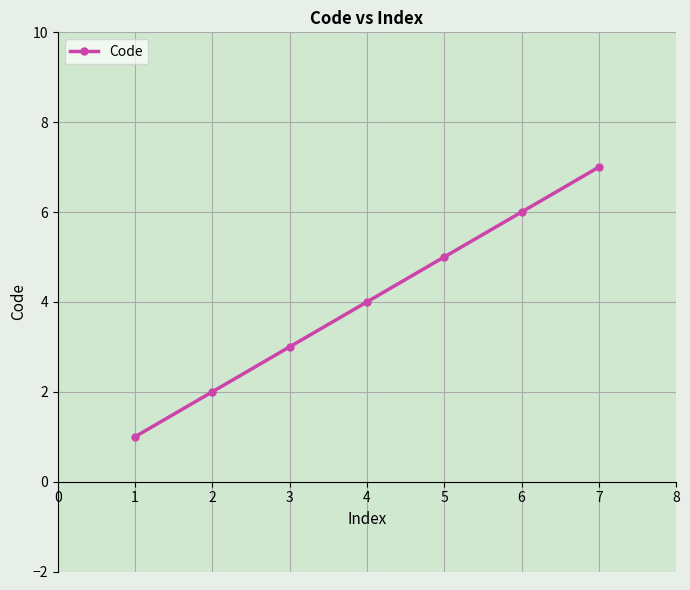

Approximately how many times larger is the value at 1 compared to 2?

0.5